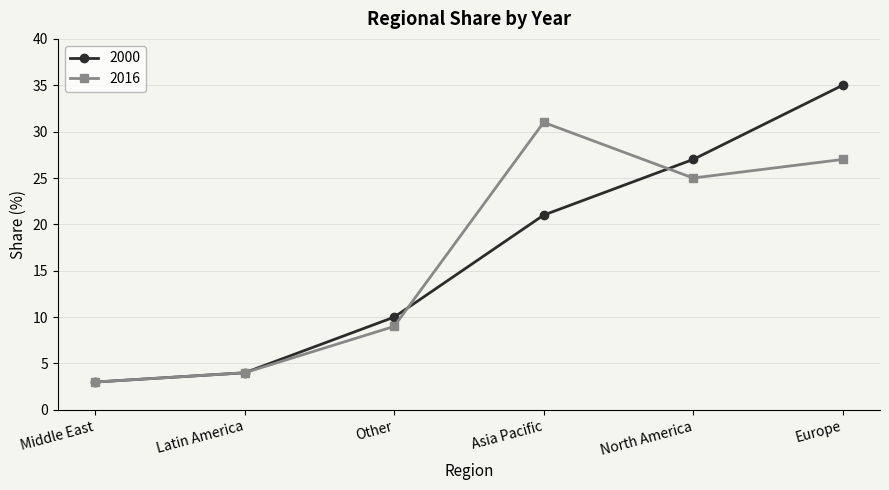

Is the value of 2016 at Other greater than the value of 2000 at Europe?

No